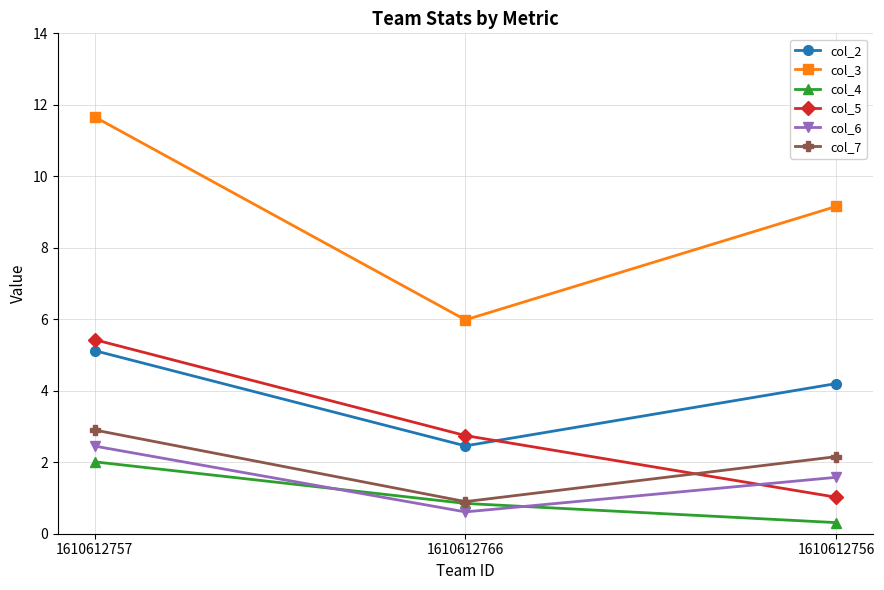

Which label corresponds to the largest value in the chart?

1610612757